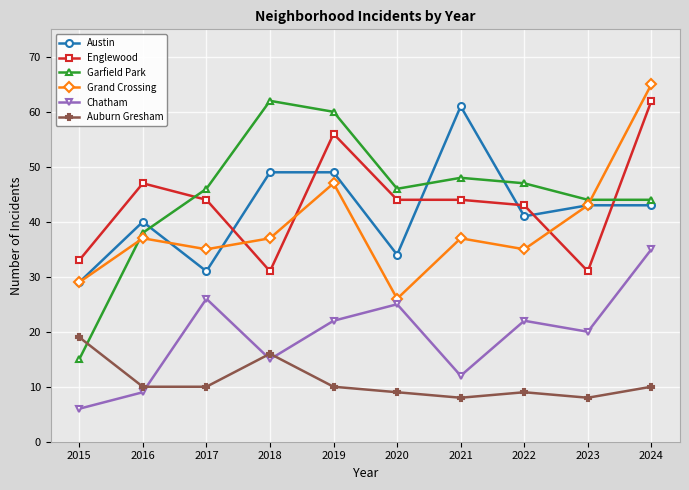

Count the number of categories in the chart.

10